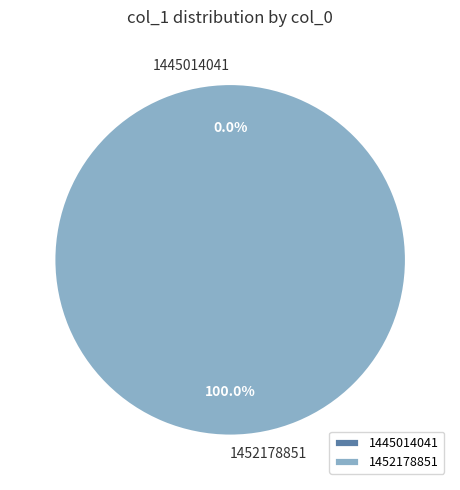

Which category has the smallest portion of the pie?

1445014041